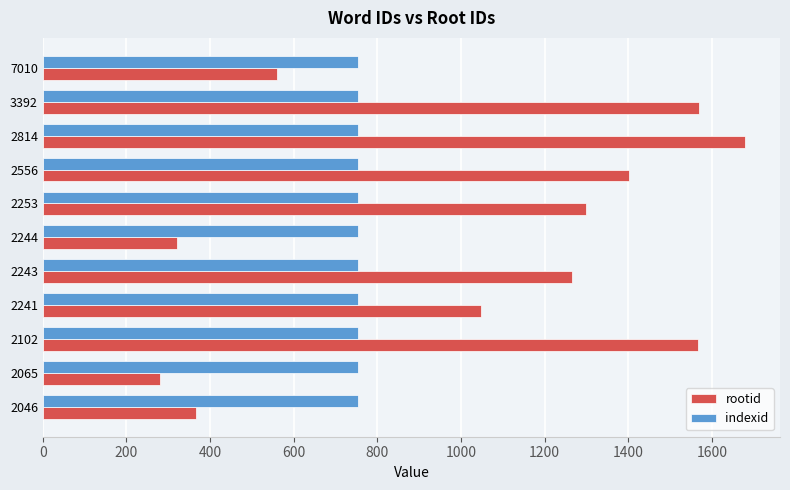

Between 2556 and 2814, which series saw the biggest shift?

rootid